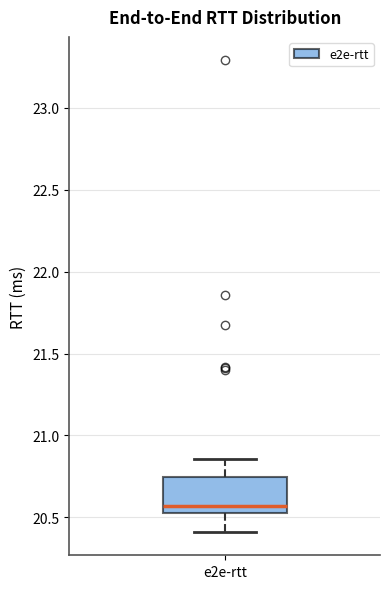

Read this box plot against the y-axis: the position of the median line, the range covered by the box, and the ends of both whiskers. The values are not printed on the chart, so give them approximately, as read against the axis.

median 20.55 (just above the box's lower edge), box 20.55 to 20.75, whiskers 20.40 to 20.85